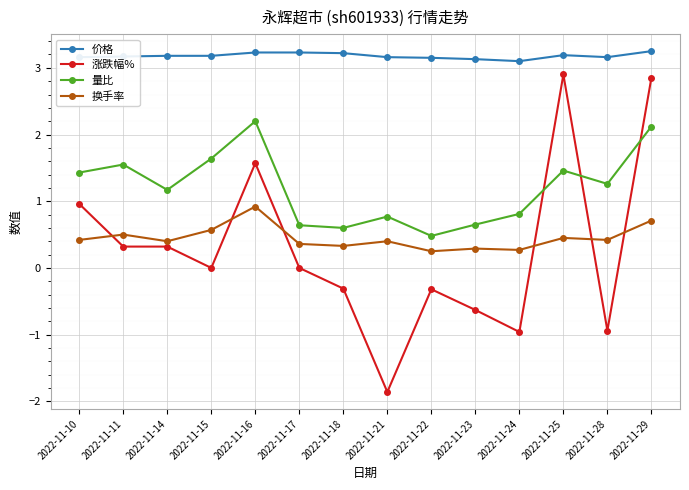

Which series has the largest range (max minus min)?

涨跌幅%